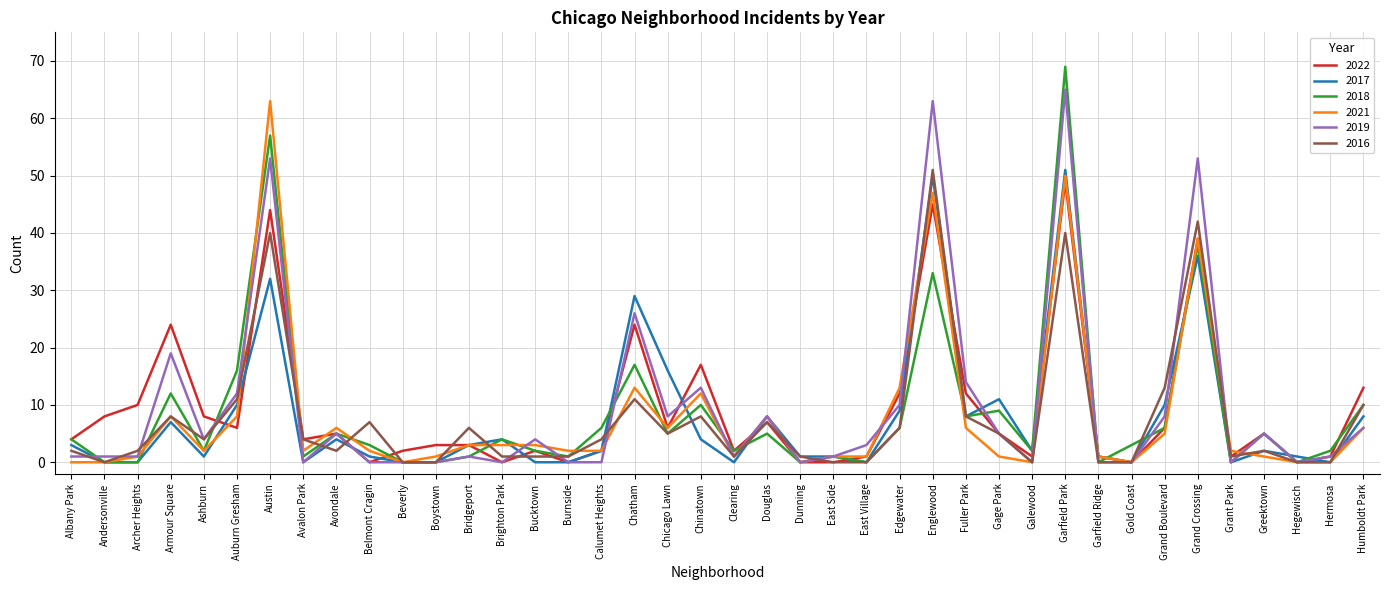

Which series has the largest range (max minus min)?

2018